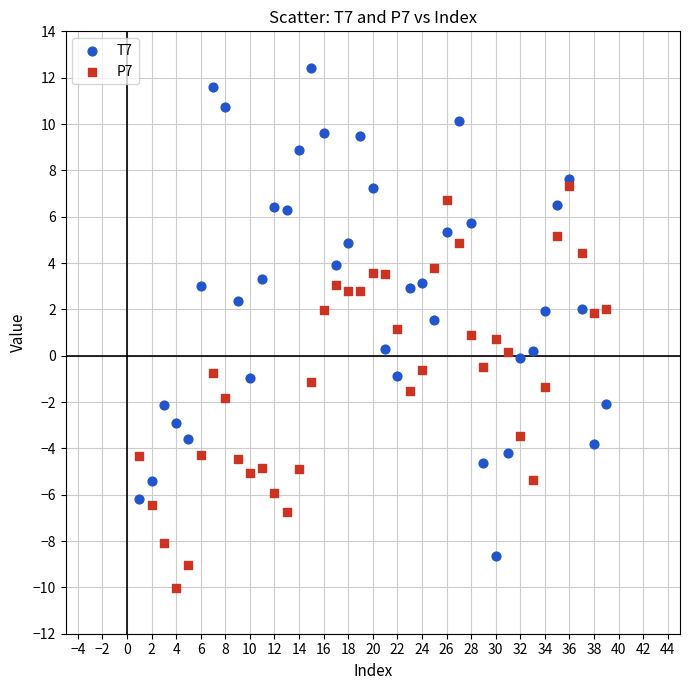

Across all data points, what is the range of X values (max minus min)?

38.0